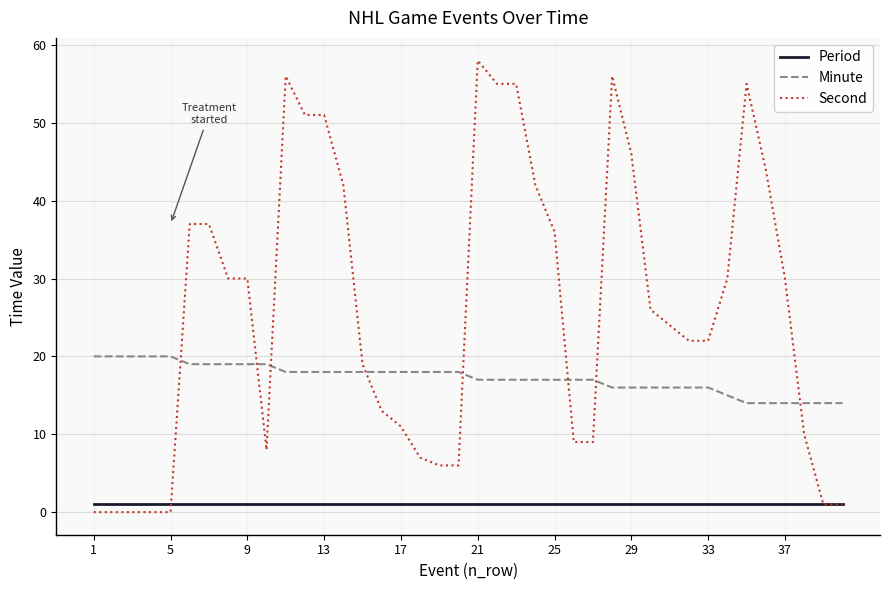

What is the maximum value shown in the chart?

58